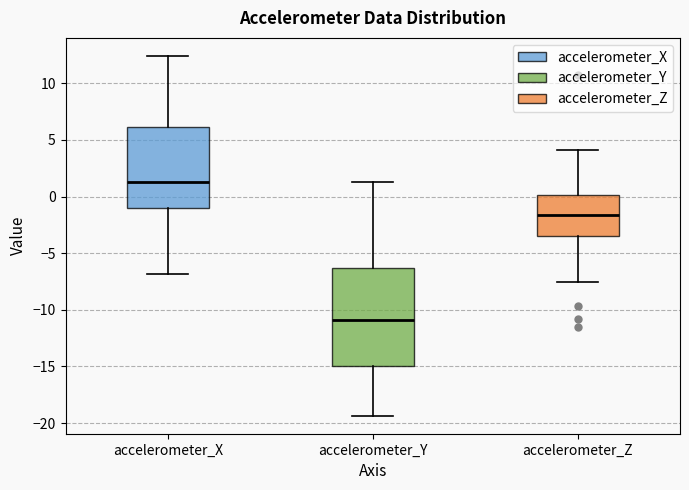

Which box is the tallest, from its lower edge to its upper edge?

accelerometer_Y